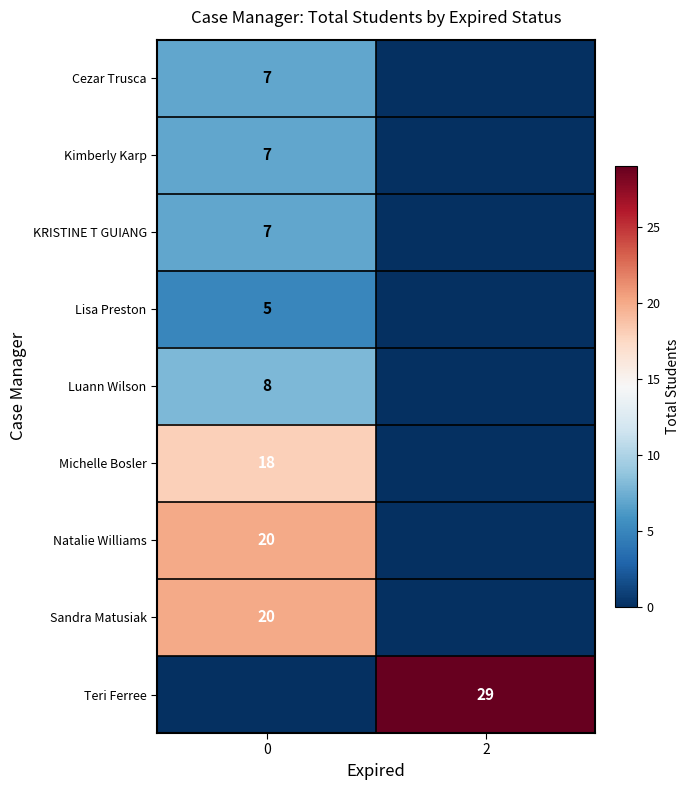

True or false: Kimberly Karp has a value of 5 at 0.

False